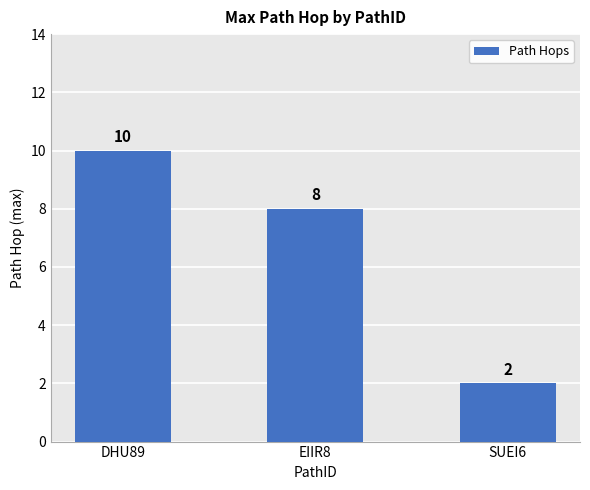

List the labels in order of value, largest first.

DHU89, EIIR8, SUEI6